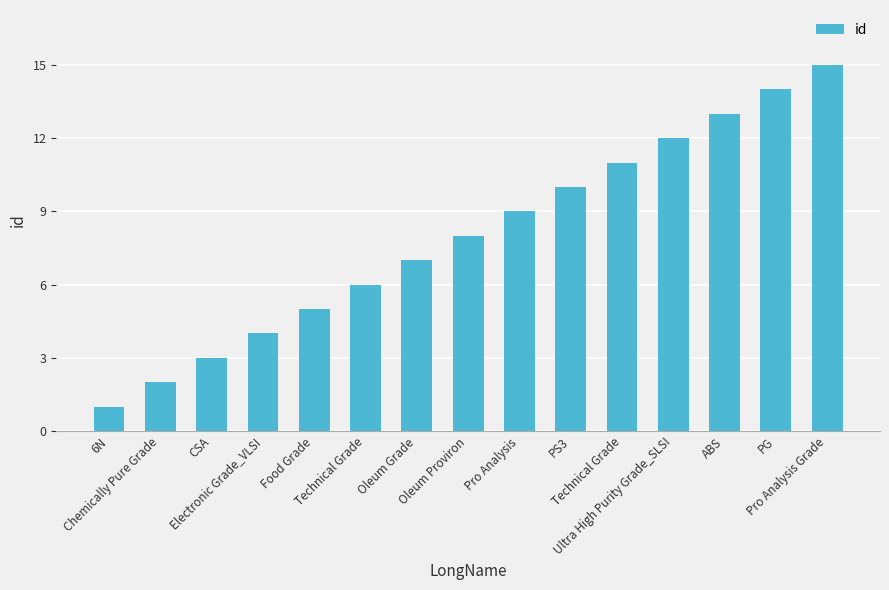

At which label is the value closest to 8?

Oleum Proviron